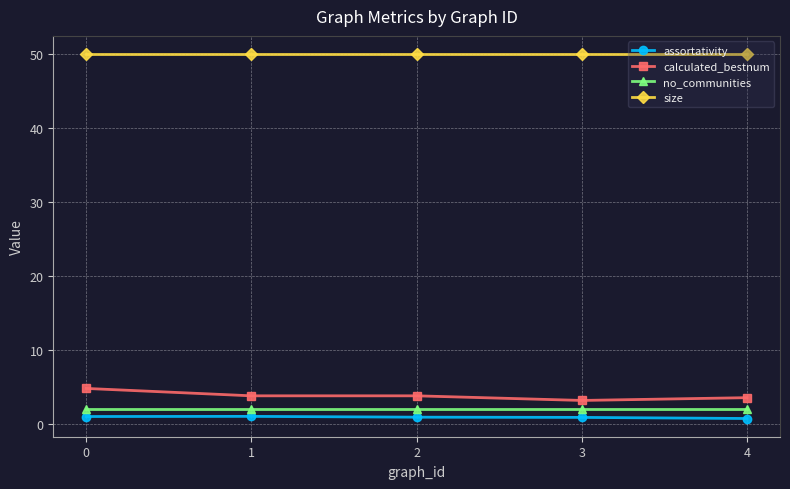

What is the highest value of the size series?

50.0